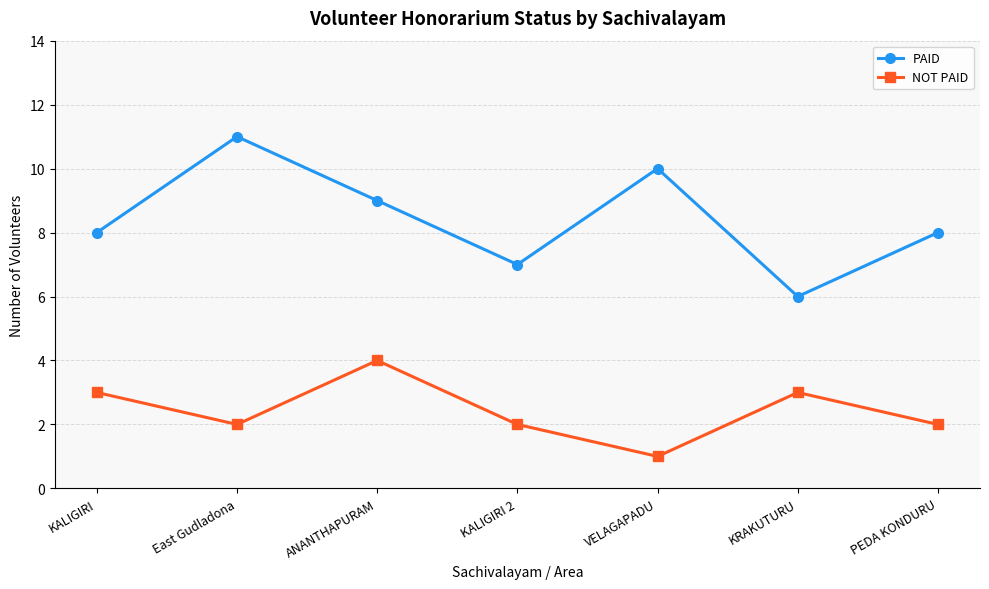

Reading right to left, what are all the values shown in this chart?

PAID: PEDA KONDURU=8	KRAKUTURU=6	VELAGAPADU=10	KALIGIRI 2=7	ANANTHAPURAM=9	East Gudladona=11	KALIGIRI=8
NOT PAID: PEDA KONDURU=2	KRAKUTURU=3	VELAGAPADU=1	KALIGIRI 2=2	ANANTHAPURAM=4	East Gudladona=2	KALIGIRI=3